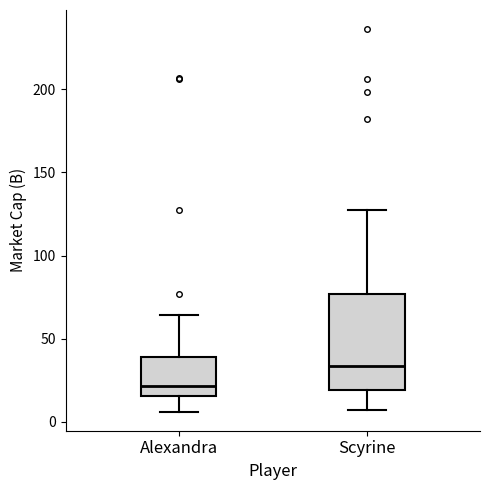

Comparing the boxes themselves (not the whiskers), which one is the tallest?

Scyrine